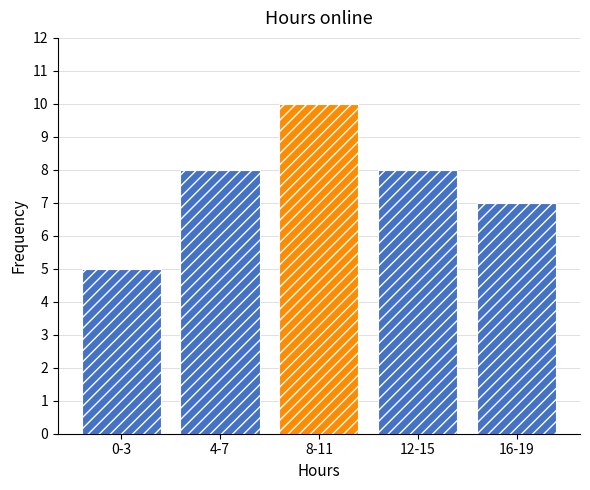

Reading left to right, list all the values displayed in this chart.

0-3=5	4-7=8	8-11=10	12-15=8	16-19=7